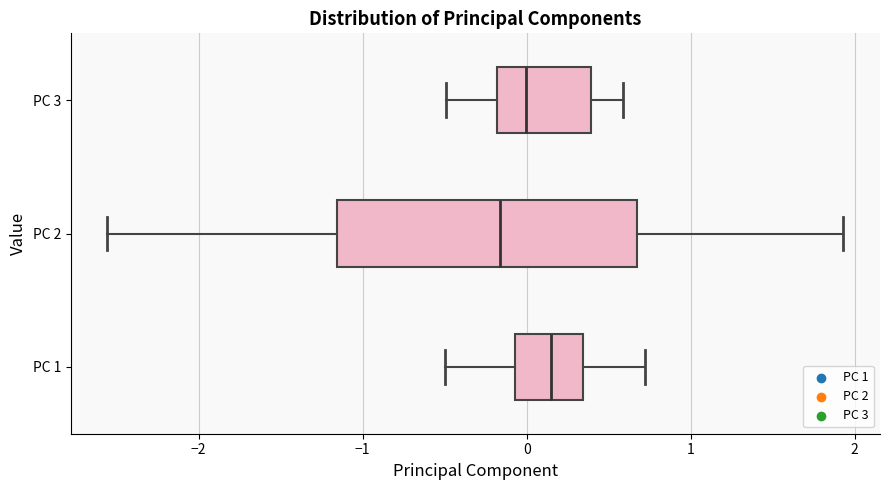

Comparing the boxes themselves (not the whiskers), which one is the widest?

PC 2